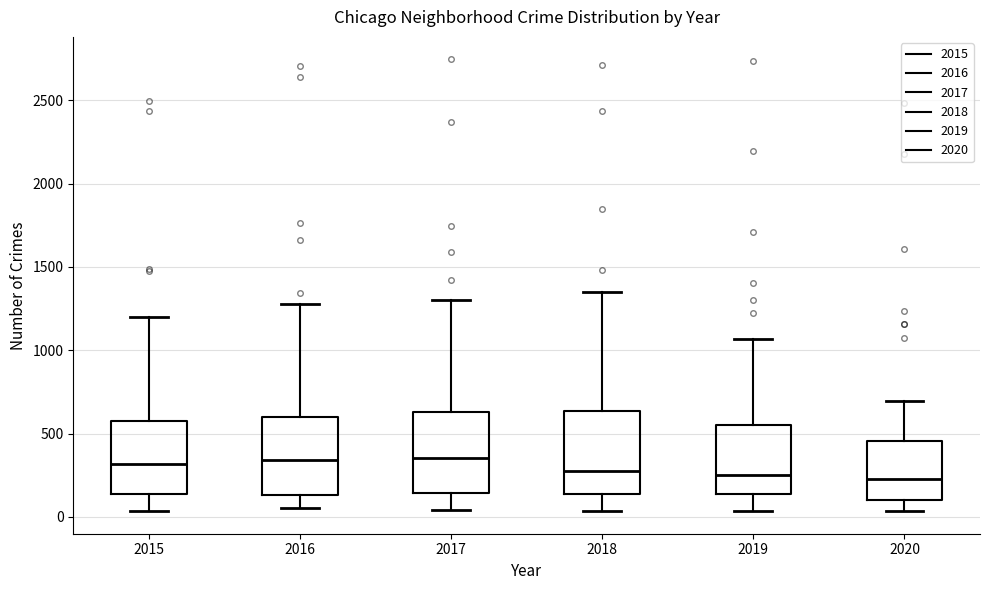

Where is the upper edge of the box at x = 2015 on the y-axis? The values are not printed on the chart, so give them approximately, as read against the axis.

550